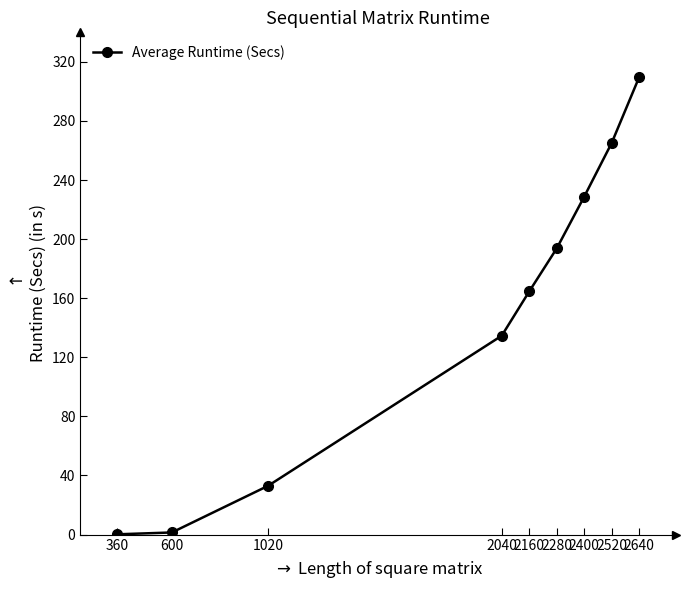

The chart shows a value of 309.7 at 2640. True or false?

True